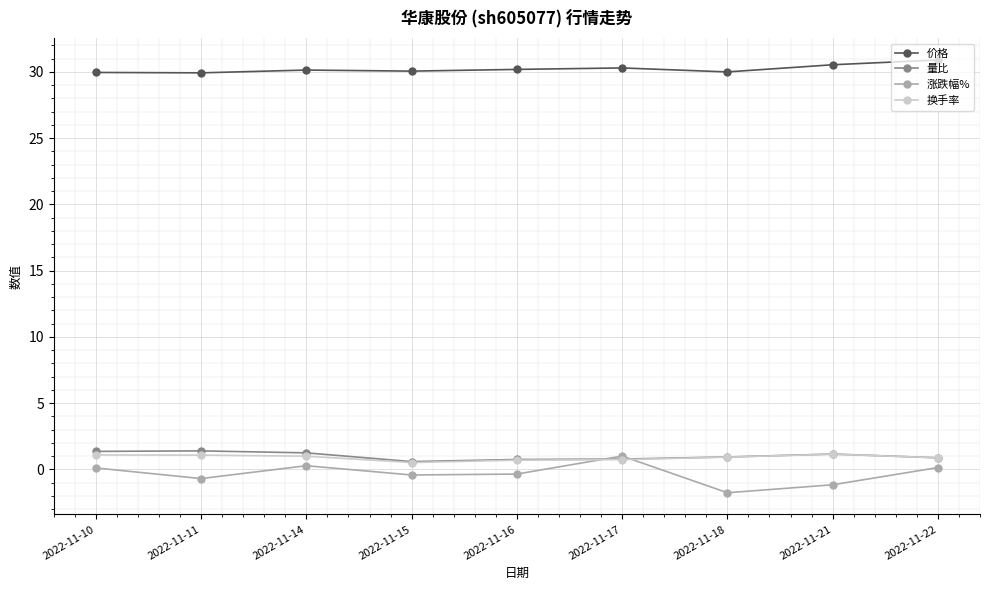

At how many categories does at least one series exceed 6?

9